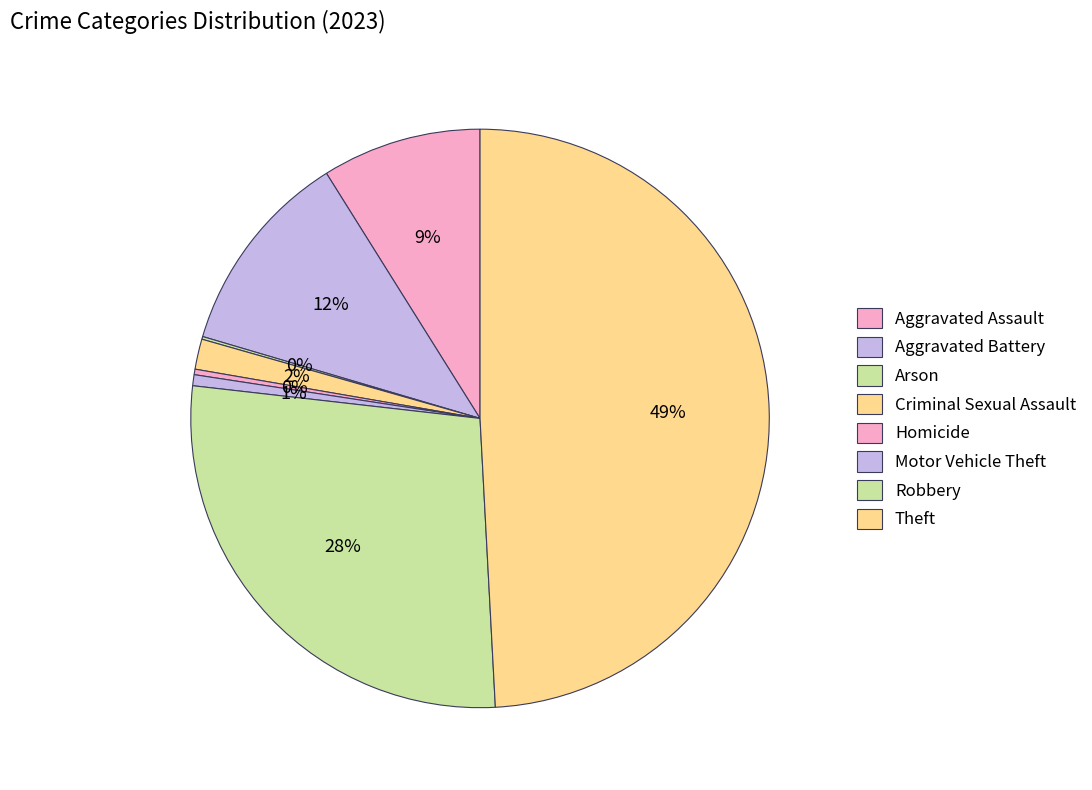

Is it true that Motor Vehicle Theft is 1% of the pie?

True